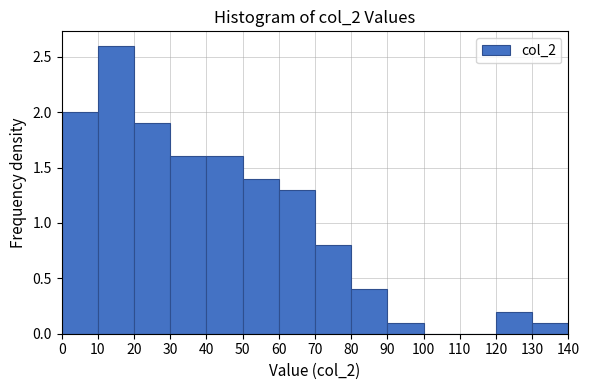

Reading left to right, transcribe this chart: for each bar, give the range it covers on the x-axis and its height. The values are not printed on the chart, so give them approximately, as read against the axis.

0 to 10: 2.0
10 to 20: 2.6
20 to 30: 1.9
30 to 40: 1.6
40 to 50: 1.6
50 to 60: 1.4
60 to 70: 1.3
70 to 80: 0.8
80 to 90: 0.4
90 to 100: 0.1
100 to 110: 0
110 to 120: 0
120 to 130: 0.2
130 to 140: 0.1